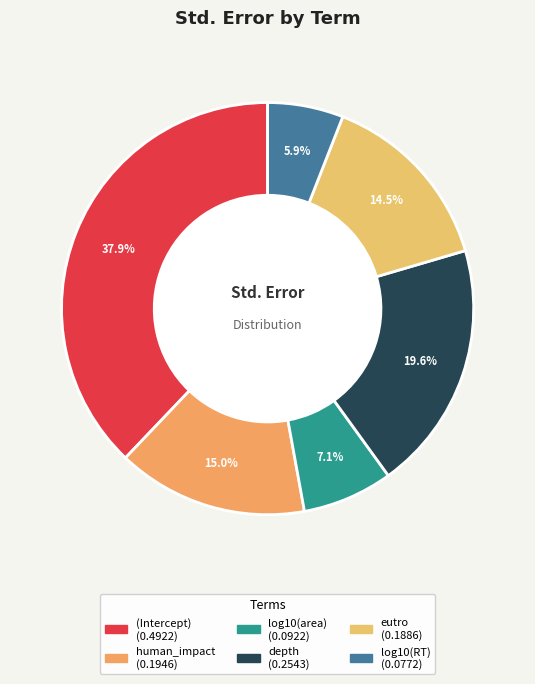

Which has a higher value, depth or eutro?

depth